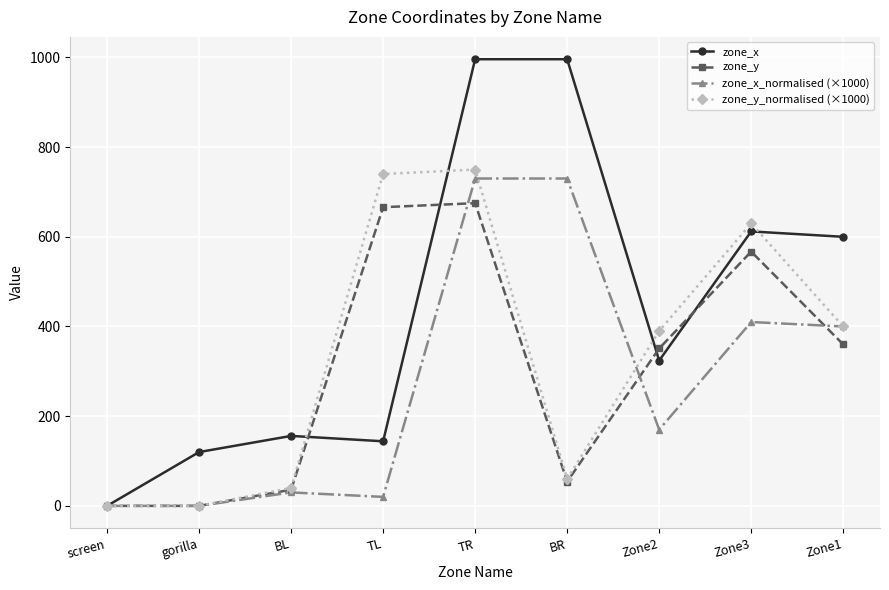

What is the greatest value displayed?

996